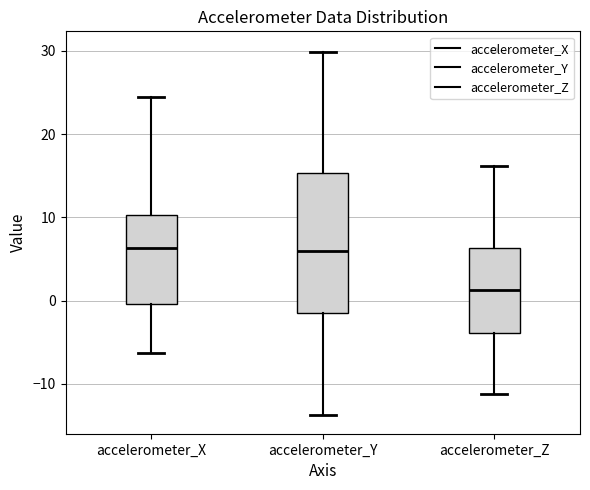

Where does the lower whisker of the box for accelerometer_Y end on the y-axis? The values are not printed on the chart, so give them approximately, as read against the axis.

-14